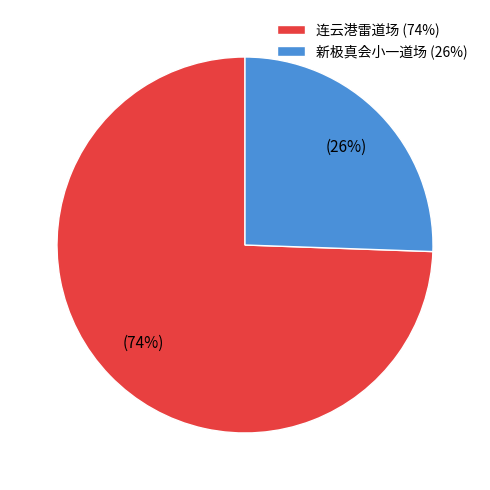

True or false: 连云港雷道场 accounts for 74% of the total.

True